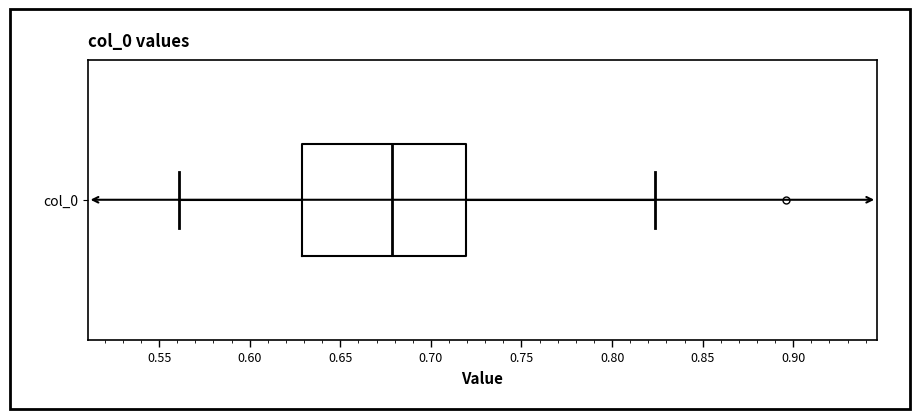

Read this box plot against the x-axis: the position of the median line, the range covered by the box, and the ends of both whiskers. The values are not printed on the chart, so give them approximately, as read against the axis.

median 0.680, box 0.630 to 0.720, whiskers 0.560 to 0.825